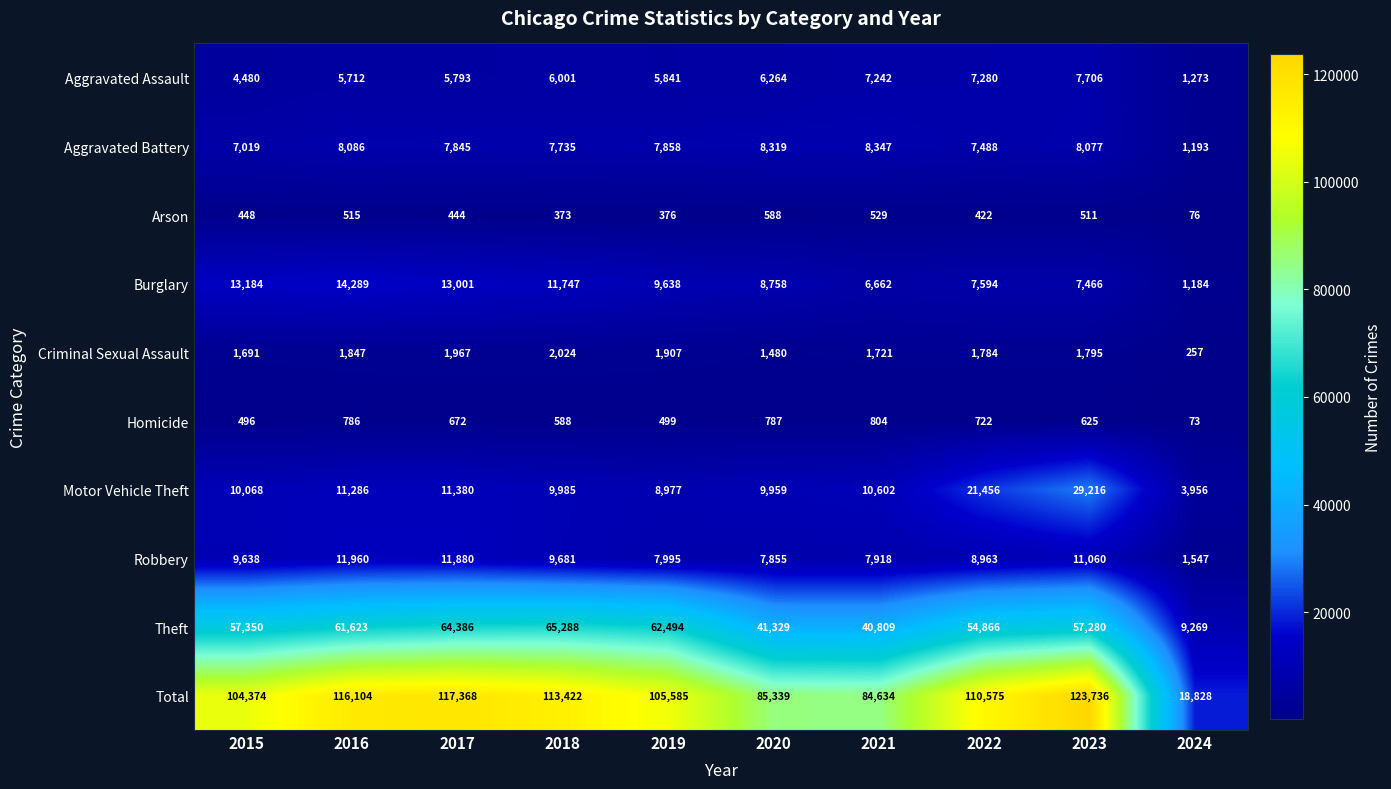

Which series changed the most between 2015 and 2017?

Total